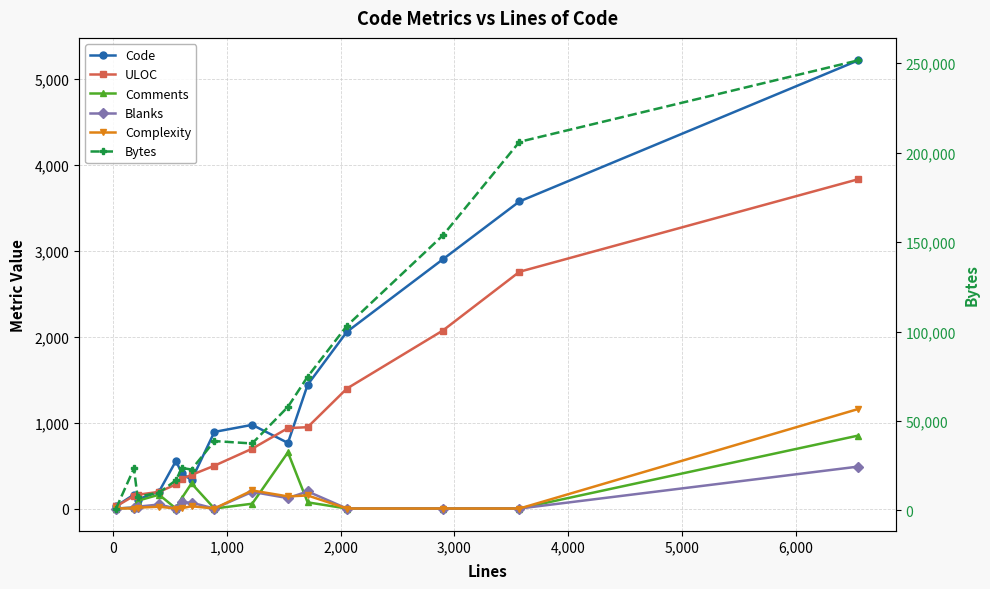

True or false: Bytes and ULOC cross at least once.

False